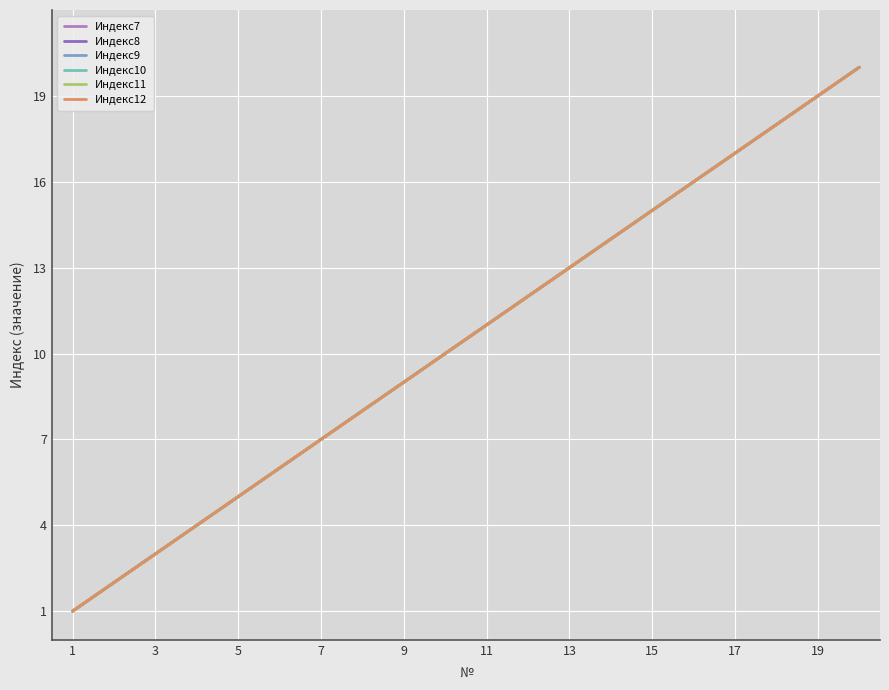

What is the average value of the Индекс8 series?

10